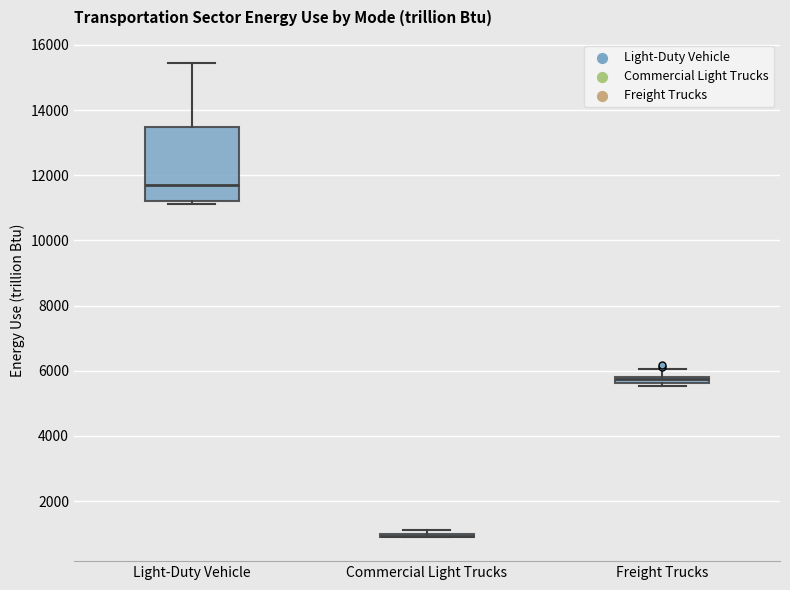

Which box is the tallest, from its lower edge to its upper edge?

Light-Duty Vehicle